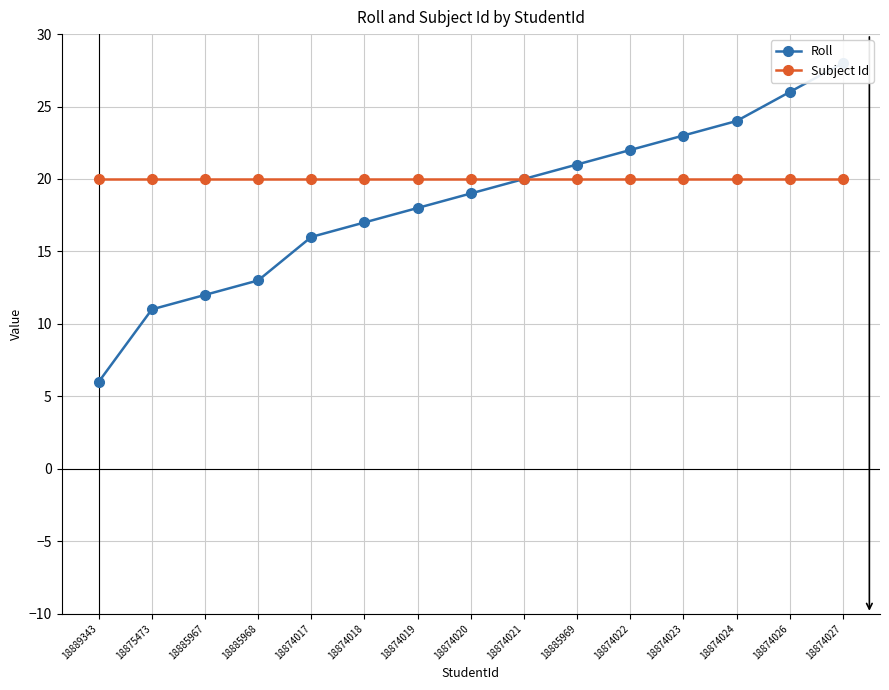

What is the difference between the maximum and minimum values in the Roll series?

22